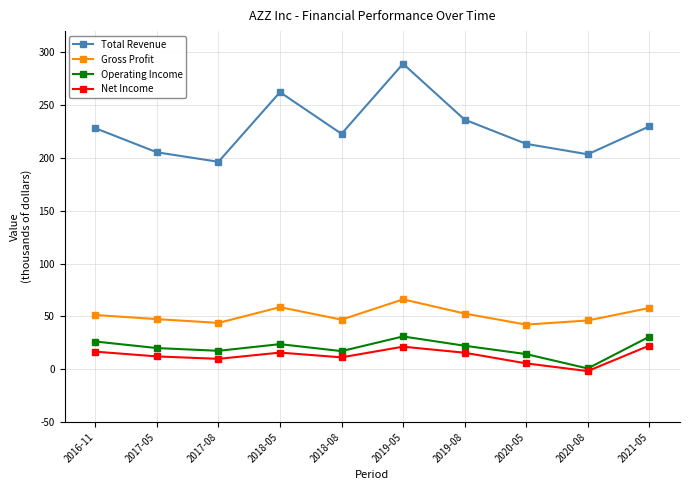

Which label corresponds to the largest value in the chart?

2019-05